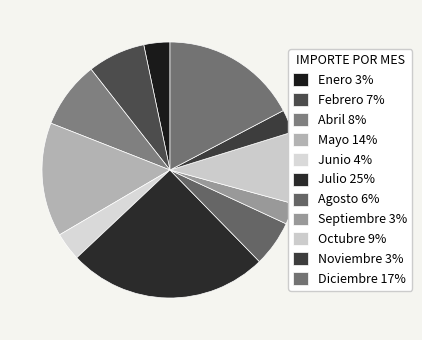

Does Junio account for over 50% of the chart?

No